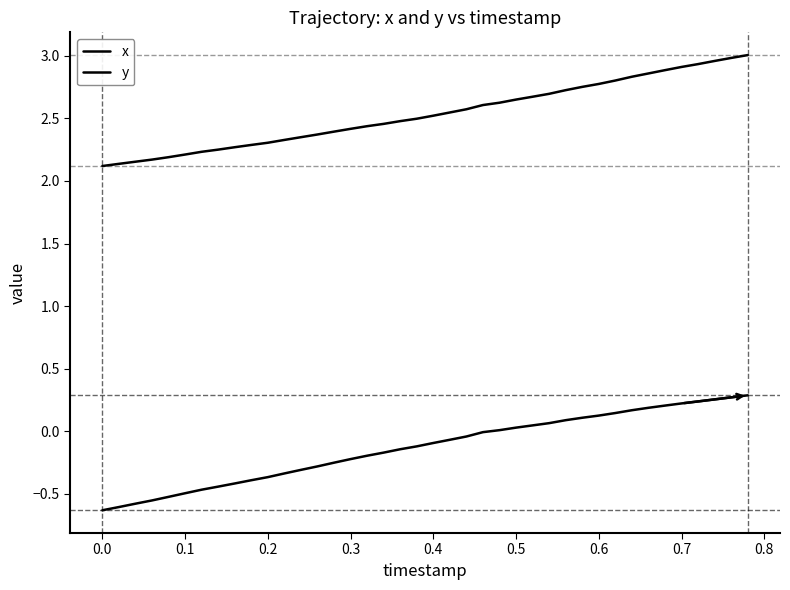

True or false: y and x cross at least once.

False